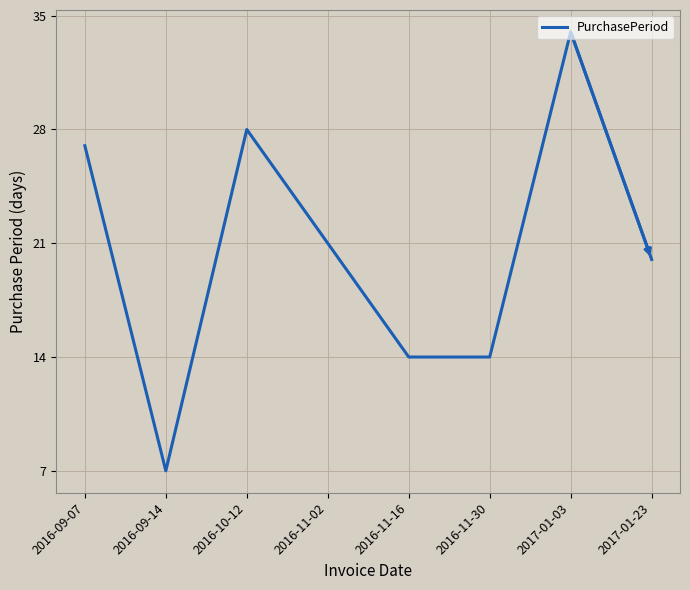

What is the maximum value shown in the chart?

34